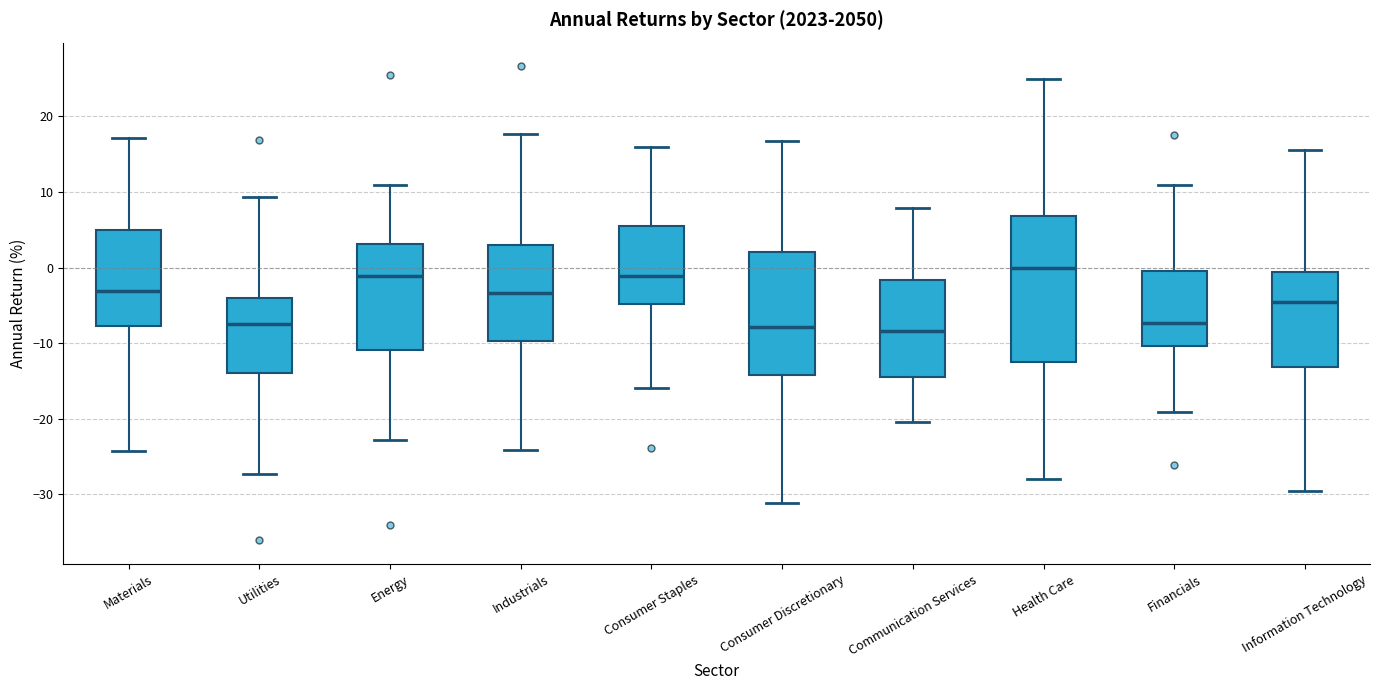

Which box is the tallest, from its lower edge to its upper edge?

Health Care